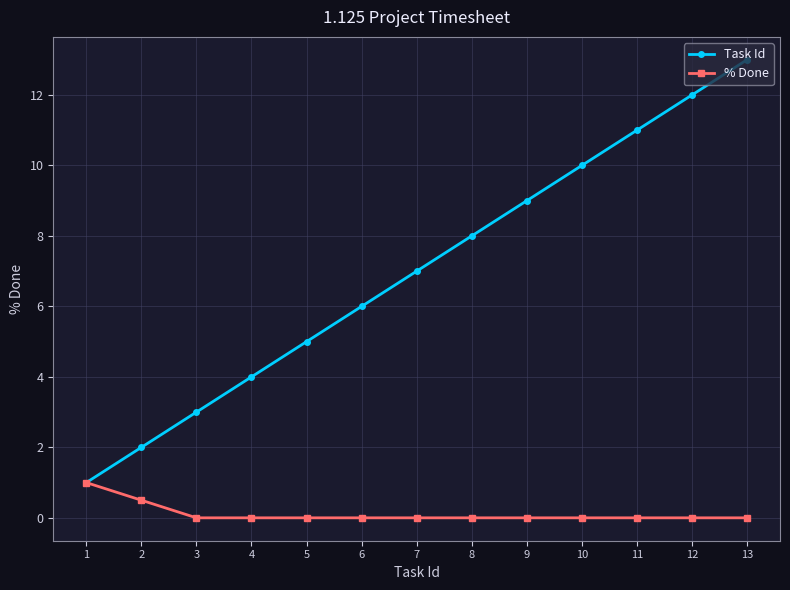

What is the average value of the Task Id series?

7.0